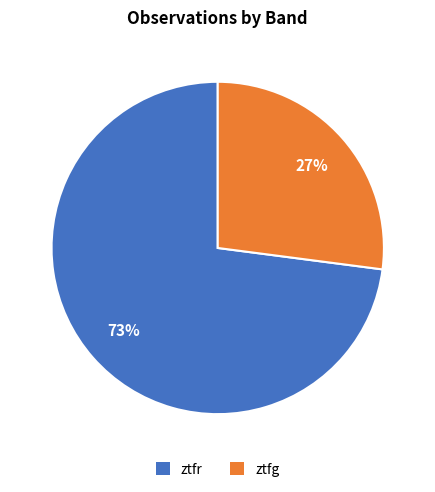

True or false: ztfg accounts for 22% of the total.

False